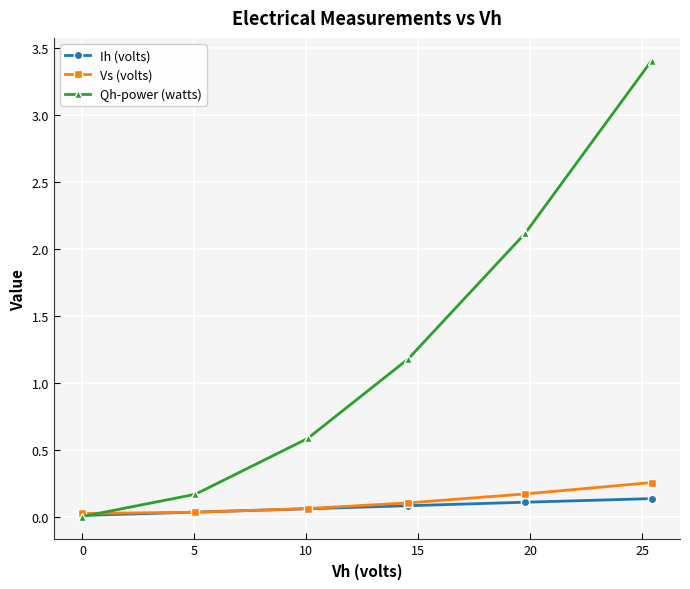

Which series has the widest spread of values?

Qh-power (watts)